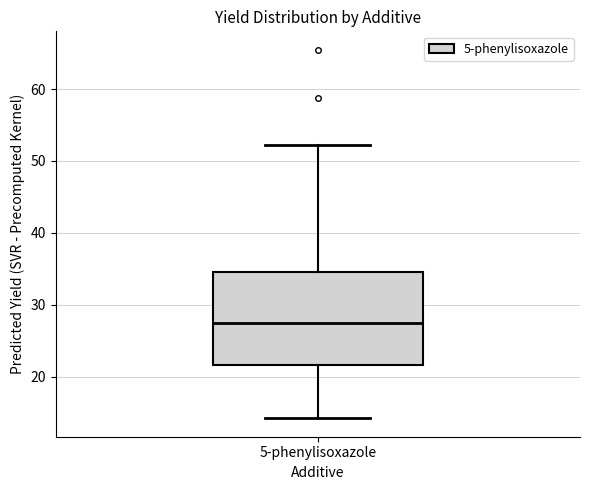

Read this box plot against the y-axis: the position of the median line, the range covered by the box, and the ends of both whiskers. The values are not printed on the chart, so give them approximately, as read against the axis.

median 27, box 22 to 35, whiskers 14 to 52